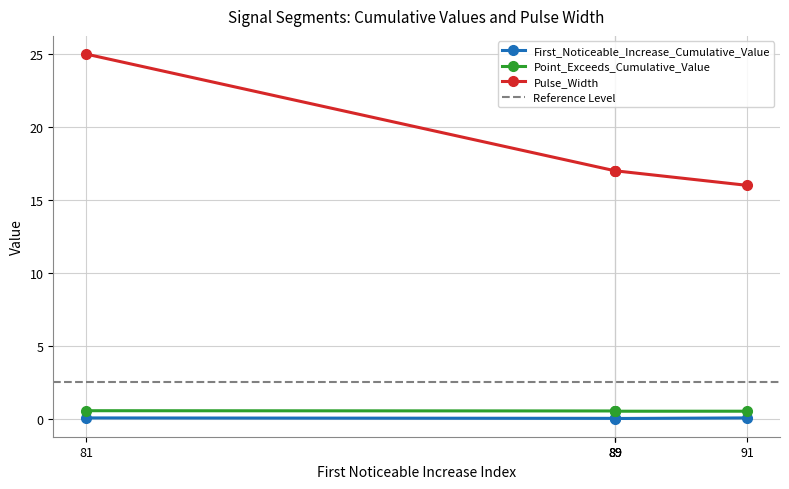

The value of Point_Exceeds_Cumulative_Value at 89 is 0.5. True or false?

True